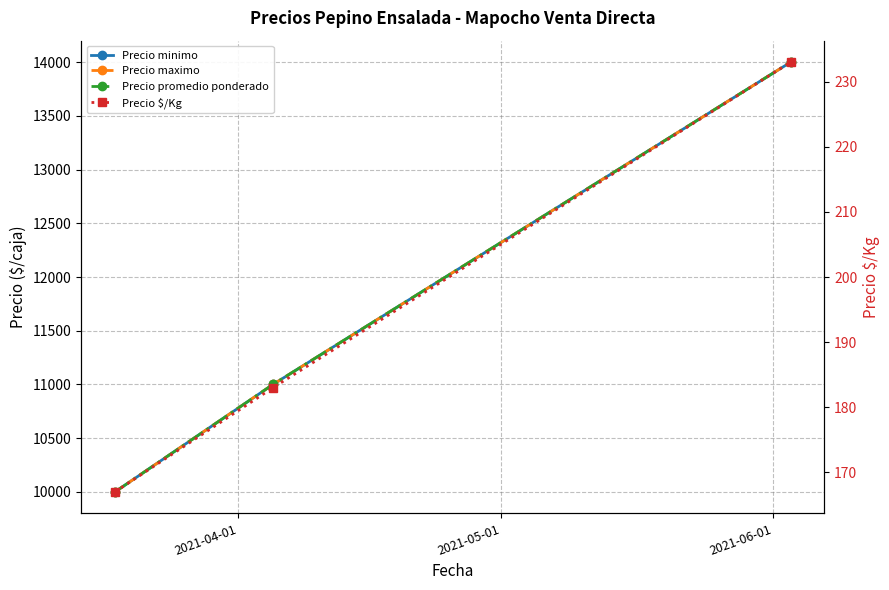

True or false: Precio promedio ponderado has a value of 7354 at 2021-05-01.

False